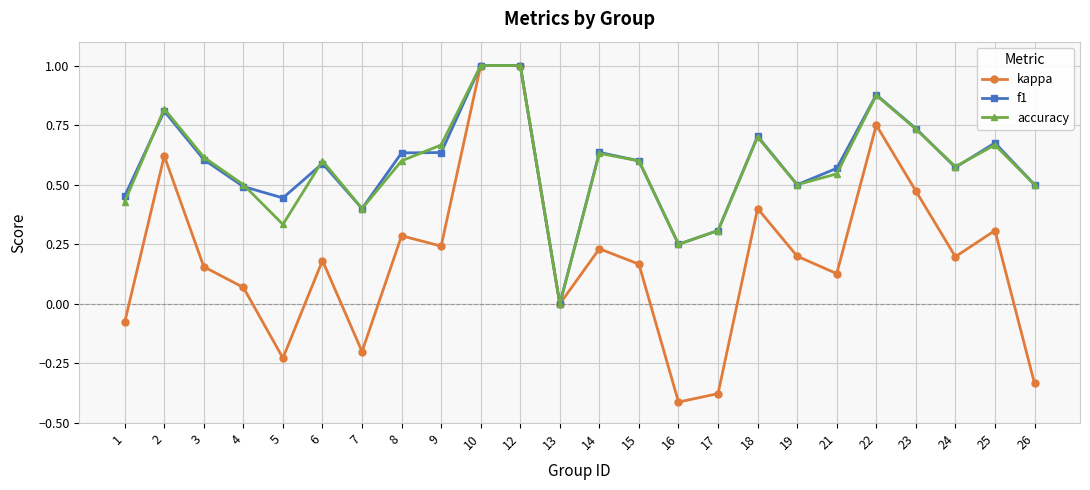

Is it true that f1 equals 0.6 at 24?

True